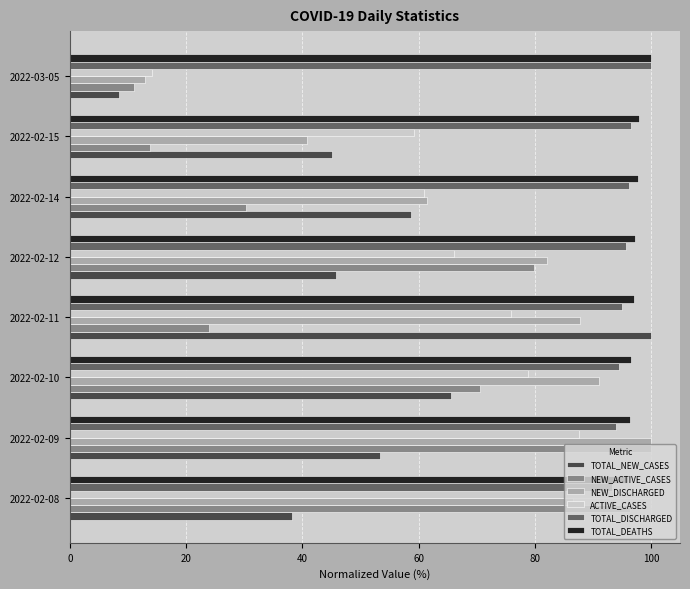

What is the sum of all NEW_DISCHARGED values?

562.6